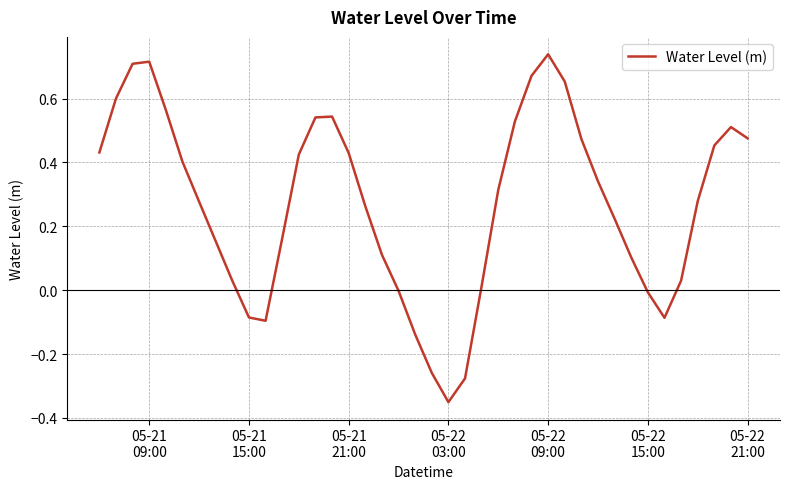

What is the difference between the maximum and minimum values?

1.1